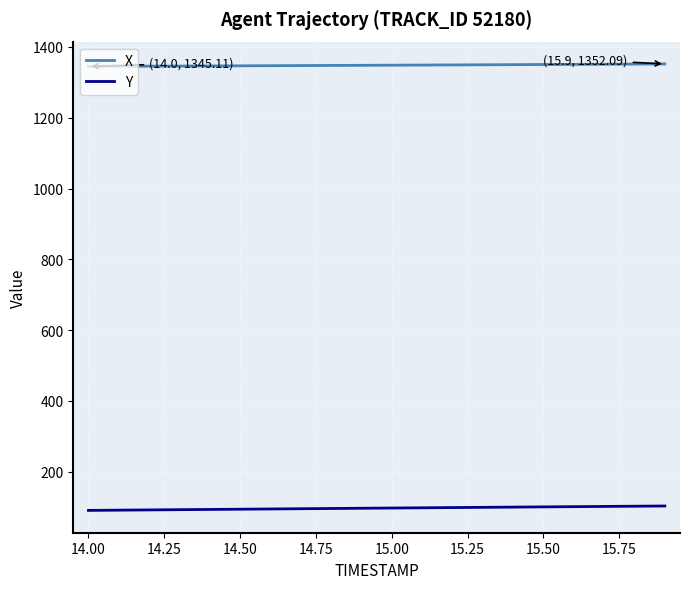

Which series has the largest total across all categories?

X